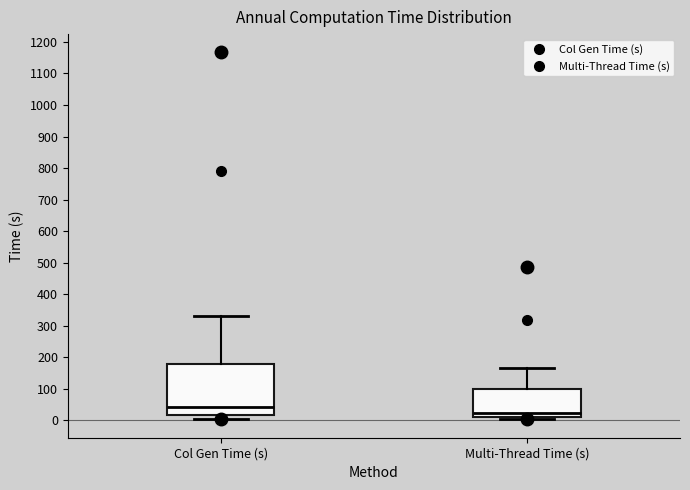

Which box is the tallest, from its lower edge to its upper edge?

Col Gen Time (s)